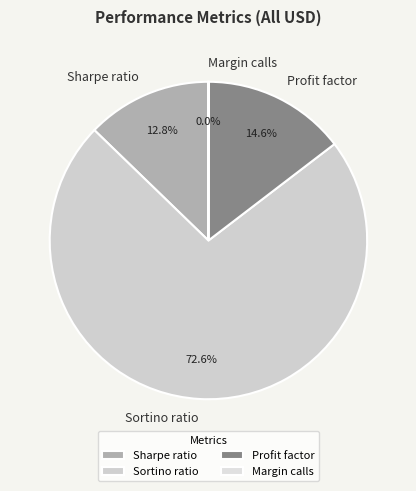

What is the majority slice?

Sortino ratio